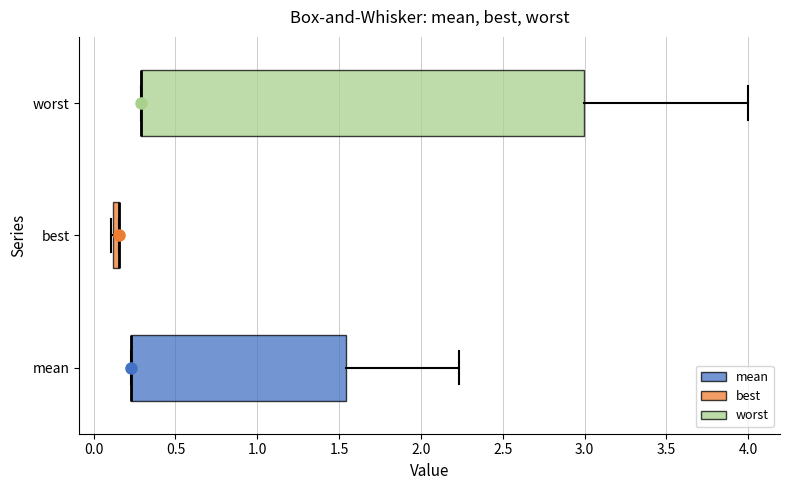

Comparing the boxes themselves (not the whiskers), which one is the widest?

worst